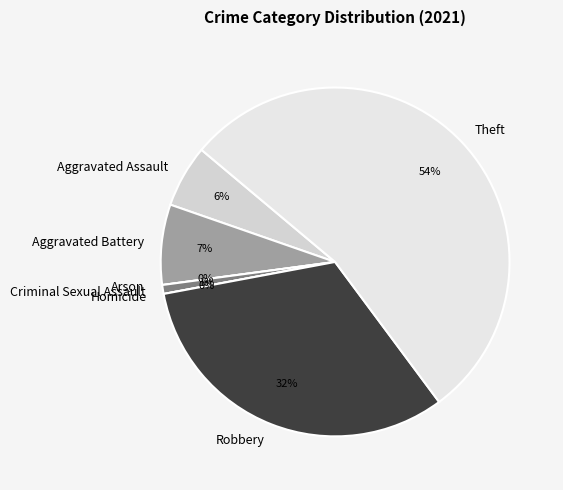

Does Theft account for over 50% of the chart?

Yes